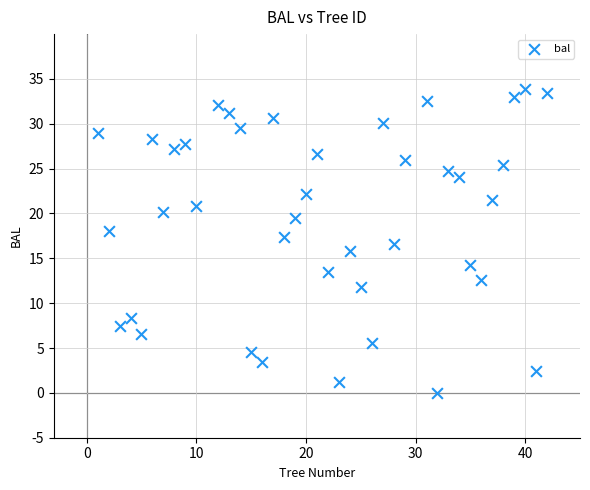

What is the range of X values (max minus min)?

41.0